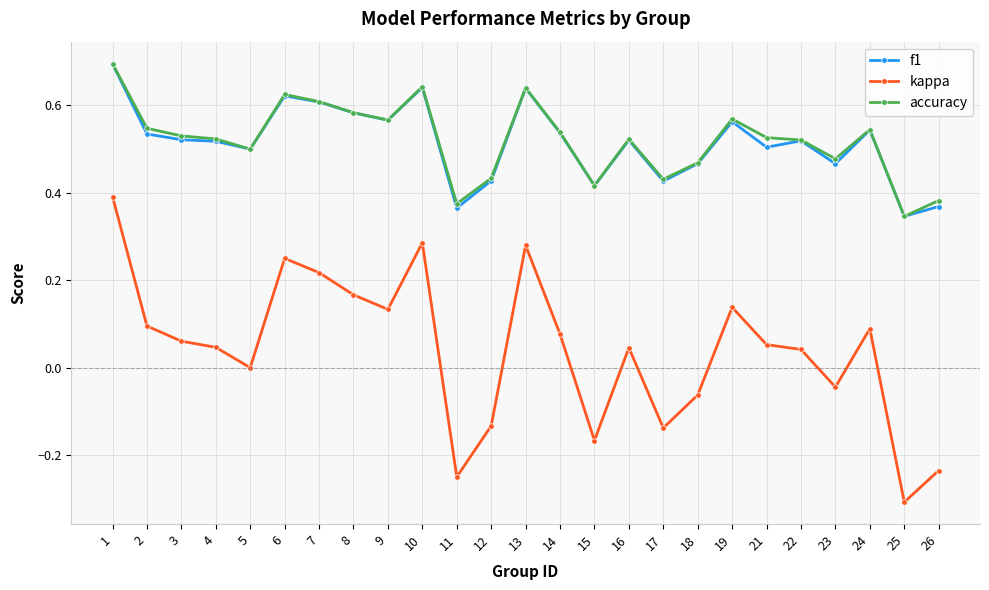

Is it true that kappa equals 0.0 at 24?

False